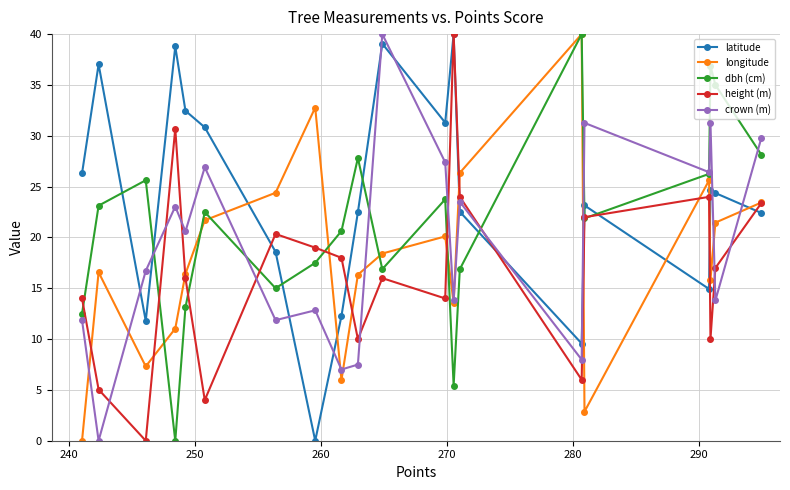

List the series in order of their overall mean, lowest first.

height (m), longitude, crown (m), dbh (cm), latitude